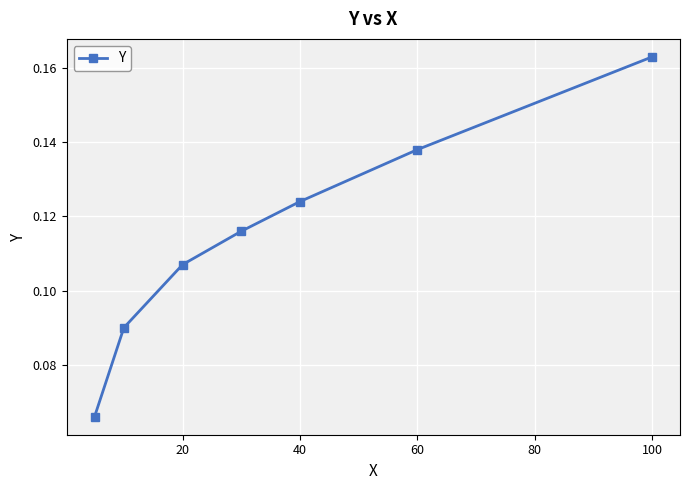

How many lines are shown in the chart?

1